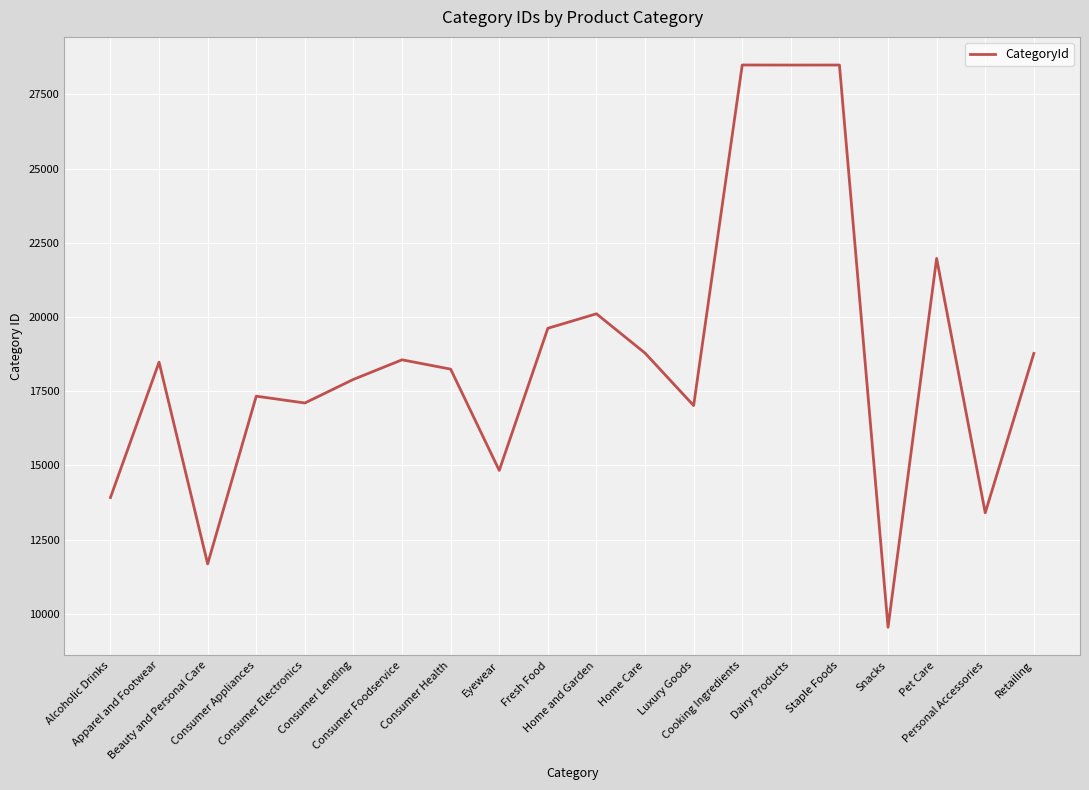

What is the smallest value displayed?

9545